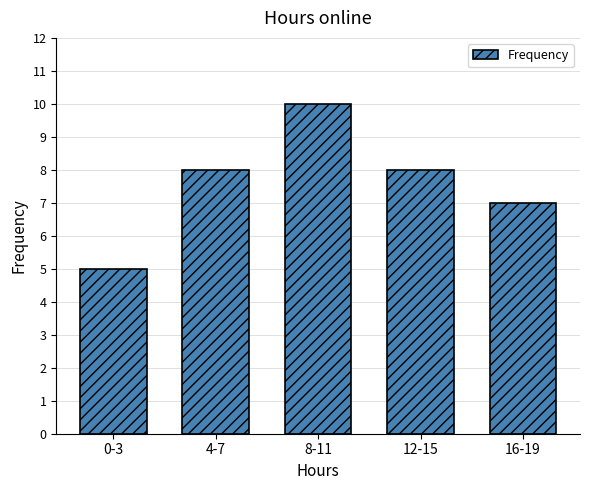

Reading left to right, transcribe all the data shown in this chart.

5	8	10	8	7